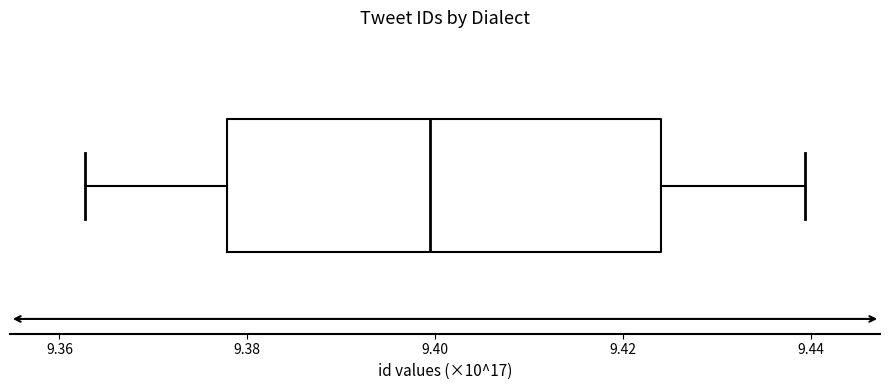

Transcribe this box plot: give where the median line is, the range the box spans, and where the two whiskers end, as read against the x-axis. The values are not printed on the chart, so give them approximately, as read against the axis.

median 9.400, box 9.378 to 9.424, whiskers 9.362 to 9.440